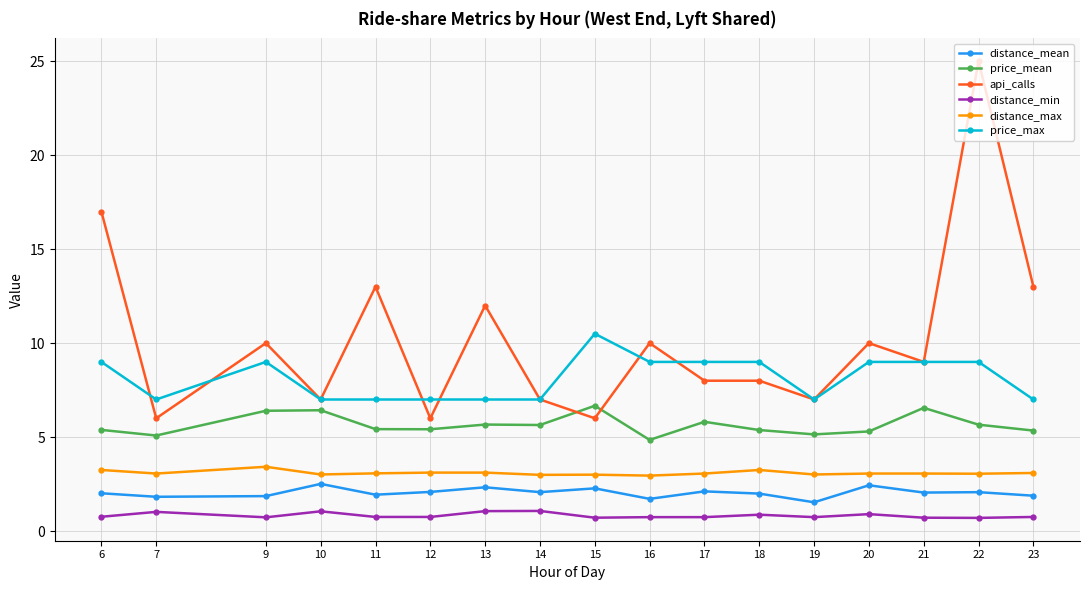

The distance_min series shows 0.7 at 19. True or false?

True